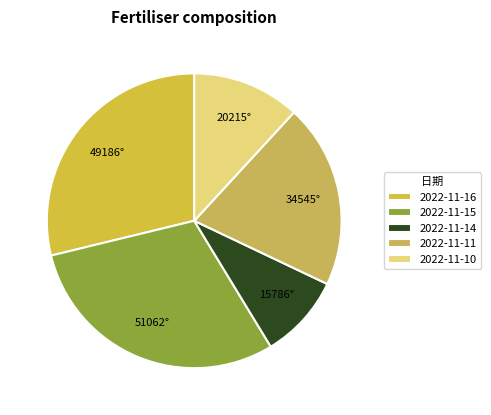

What is the smallest slice in the pie chart?

2022-11-14